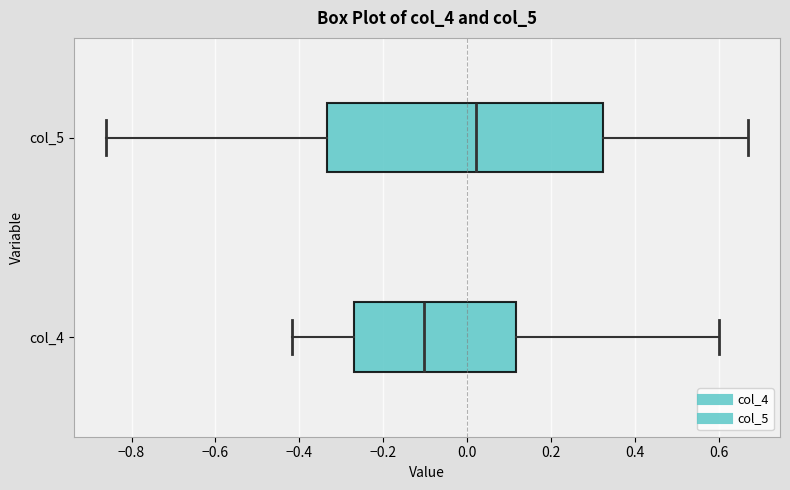

Which box's median line is the furthest to the left?

col_4